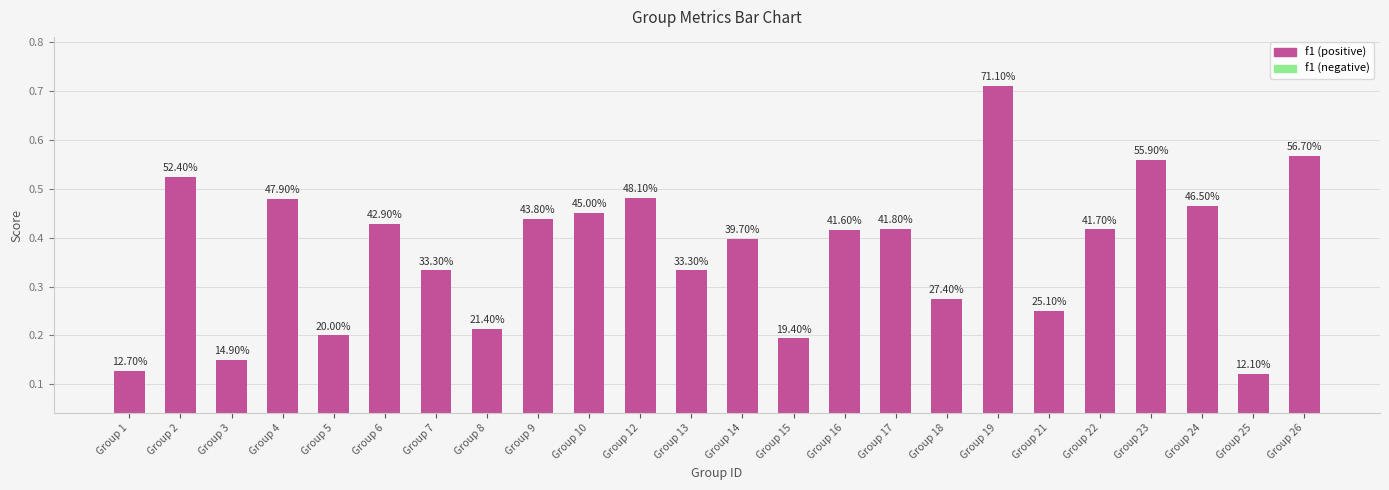

Does the chart contain any negative values?

No